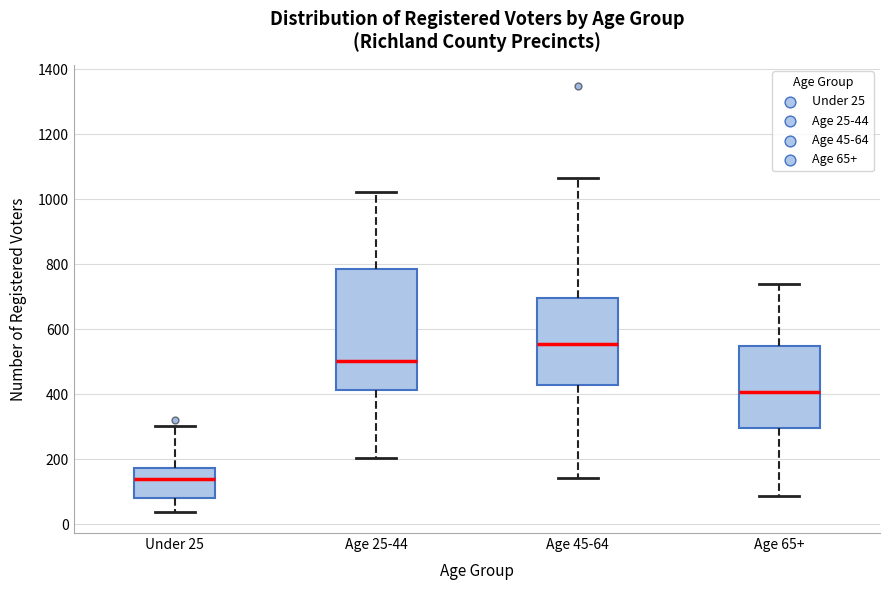

Comparing the boxes themselves (not the whiskers), which one is the tallest?

Age 25-44